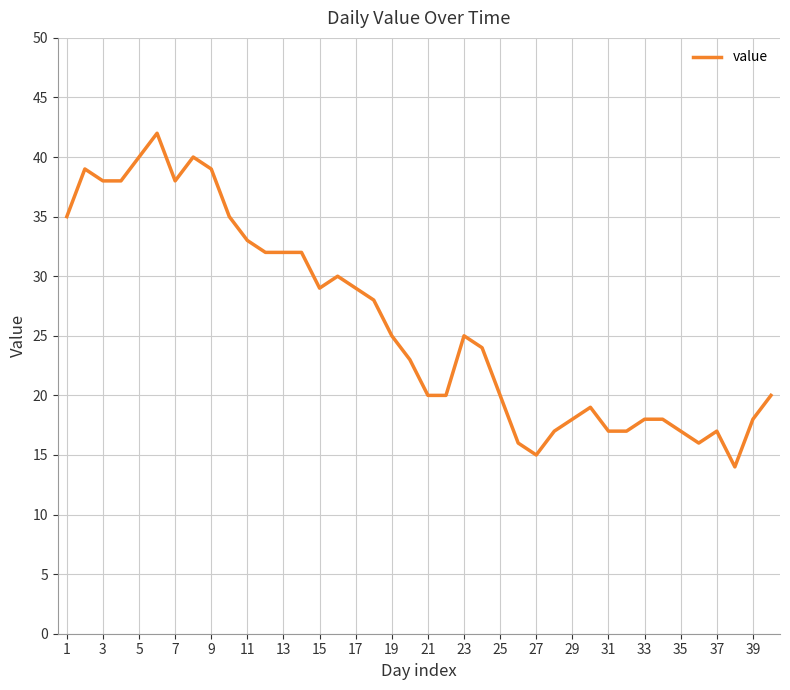

Count the number of data series in this chart.

1